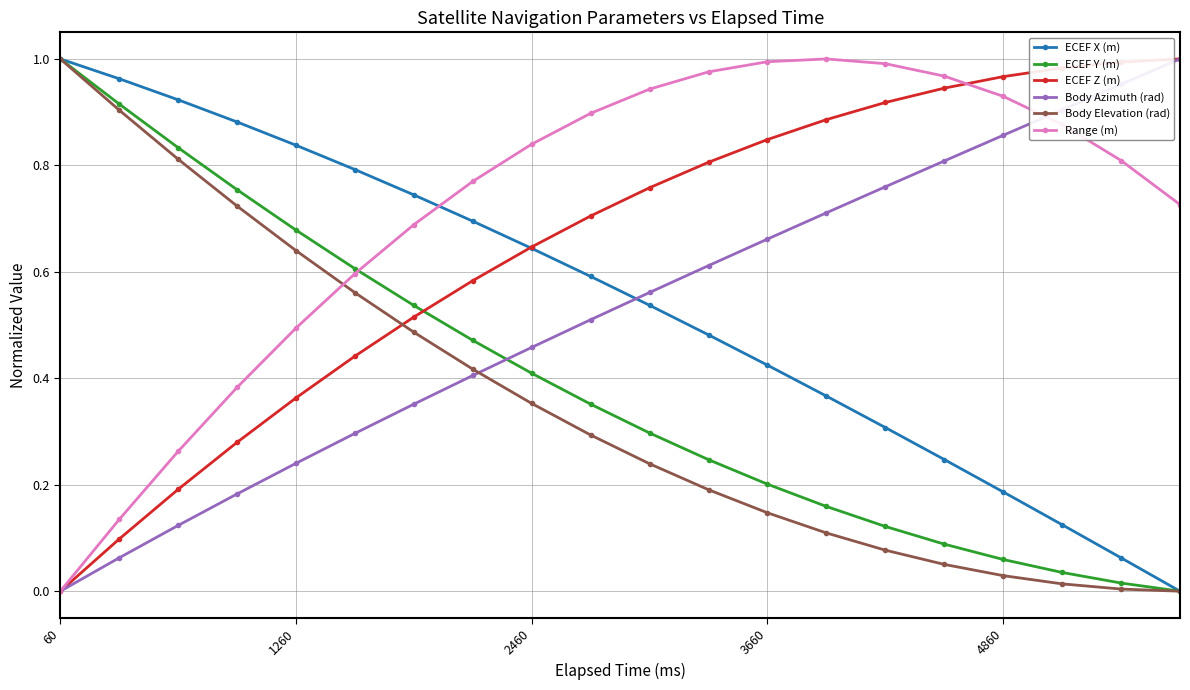

True or false: Body Elevation (rad) has more than 2 points higher than both neighbors.

False